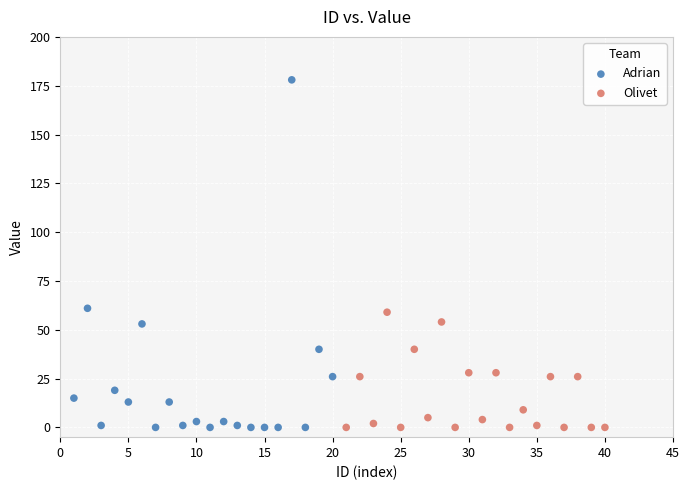

Which series reaches the maximum Y coordinate?

Adrian